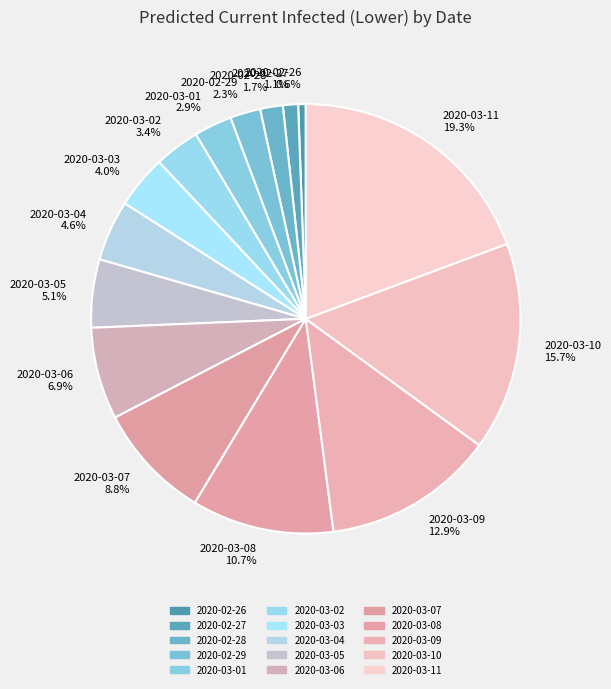

Which category has the smallest portion of the pie?

2020-02-26